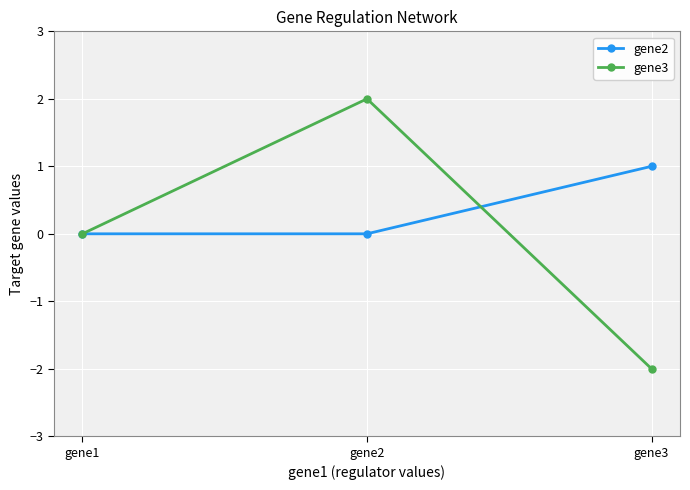

How many gene2 values are between 0 and 1?

3